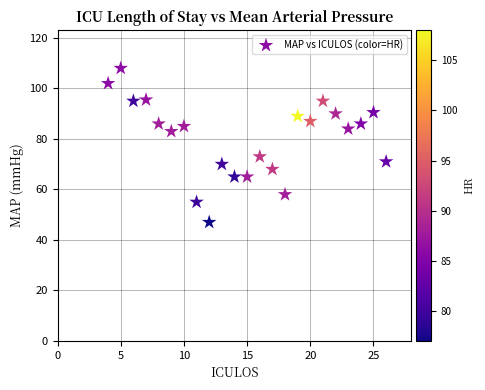

What Y value in the scatter plot is closest to 77?

73.0